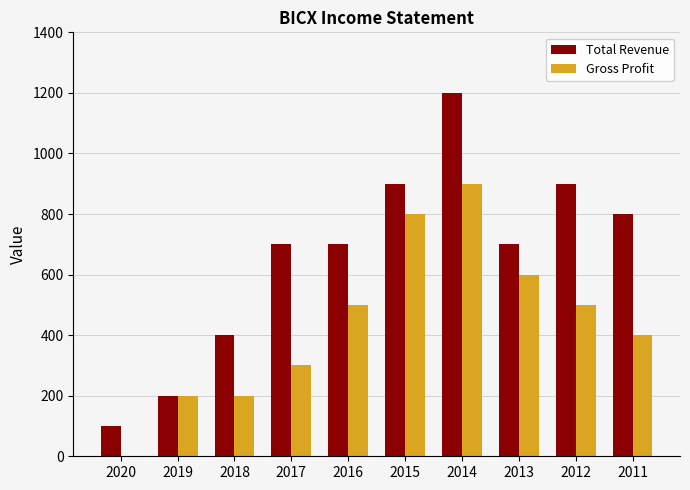

Is the value of Total Revenue at 2016 greater than the value of Gross Profit at 2013?

Yes